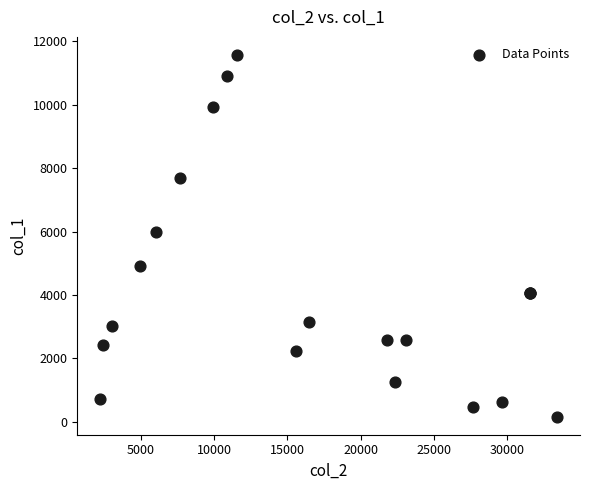

What Y value in the scatter plot is closest to 5864?

5993